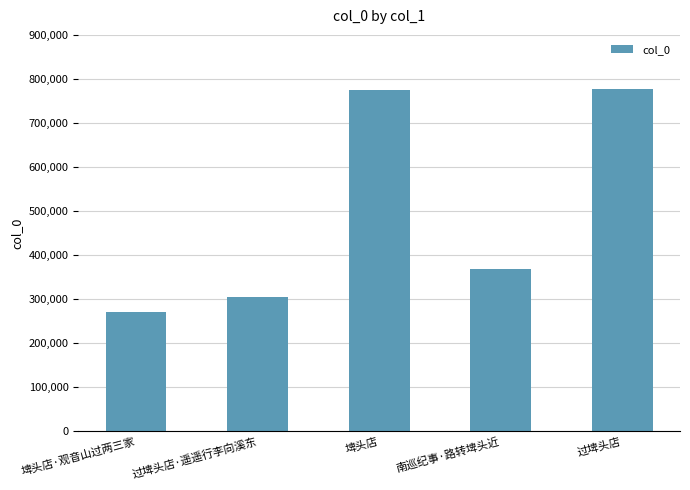

What is the greatest value displayed?

776131